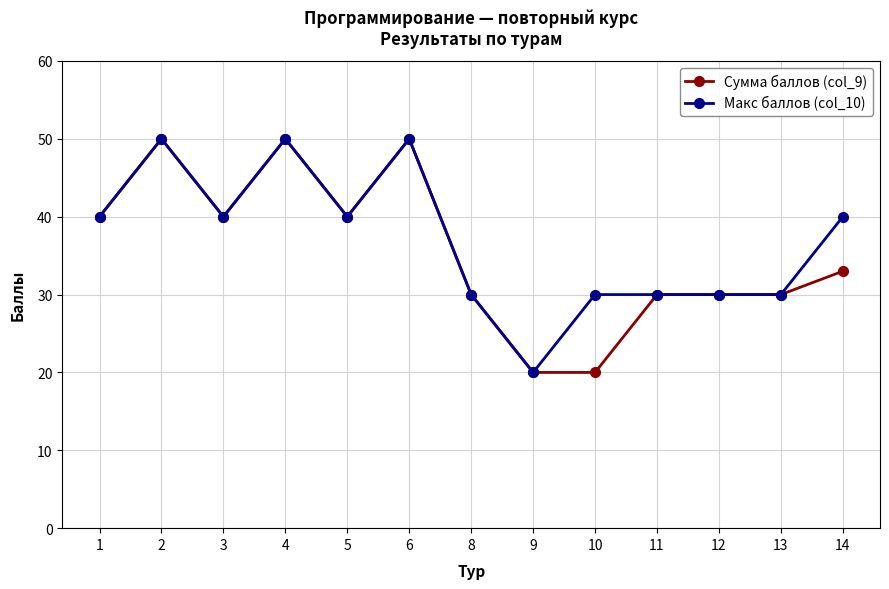

Where is the first local maximum for Макс баллов (col_10)?

2